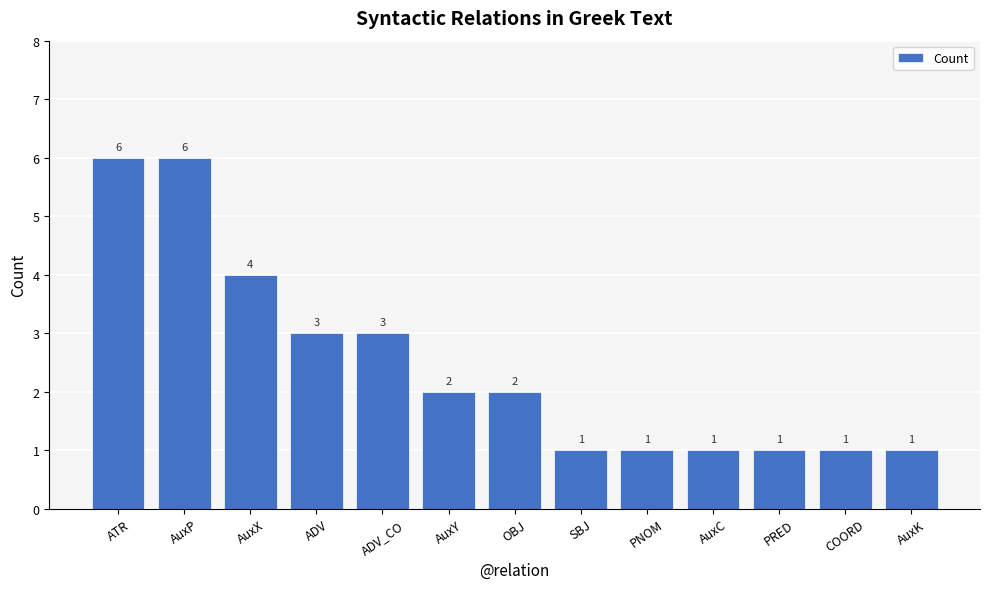

What is the minimum value shown in the chart?

1